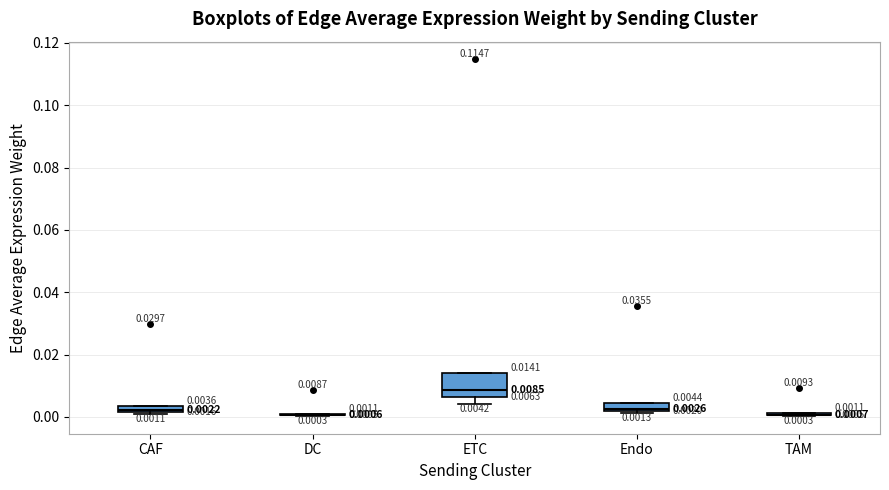

Which box is the tallest, from its lower edge to its upper edge?

ETC